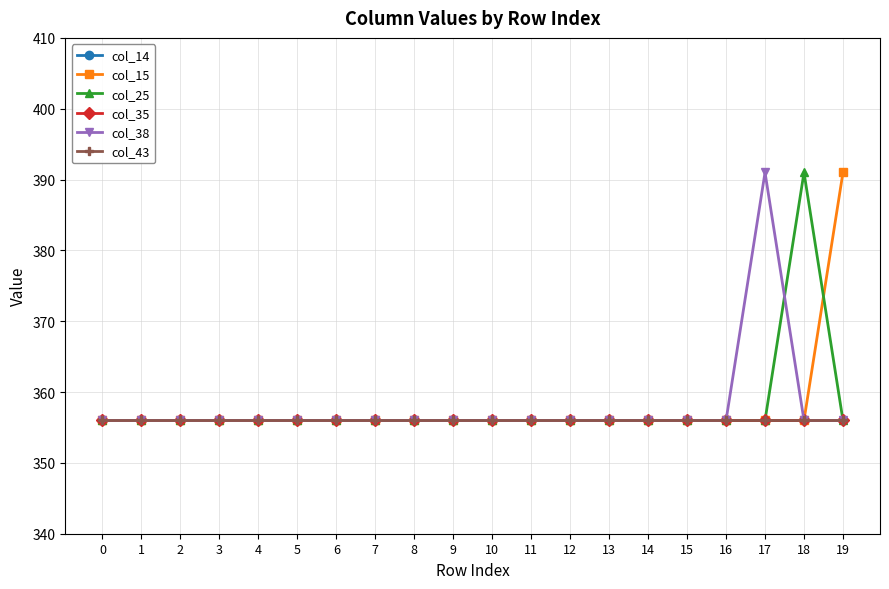

What is the total value across all series at 15?

2136